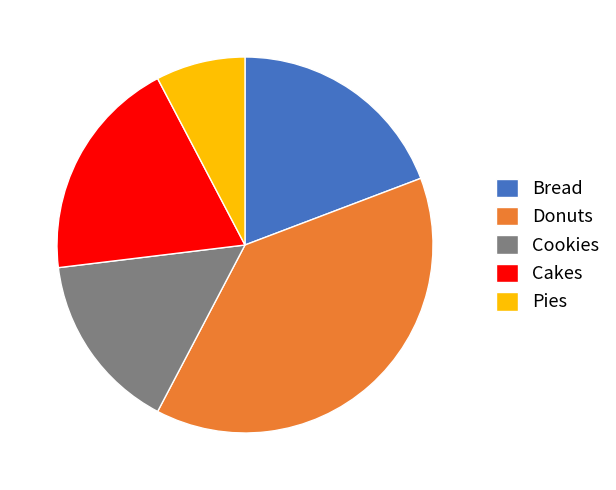

Which slice is the largest?

Donuts